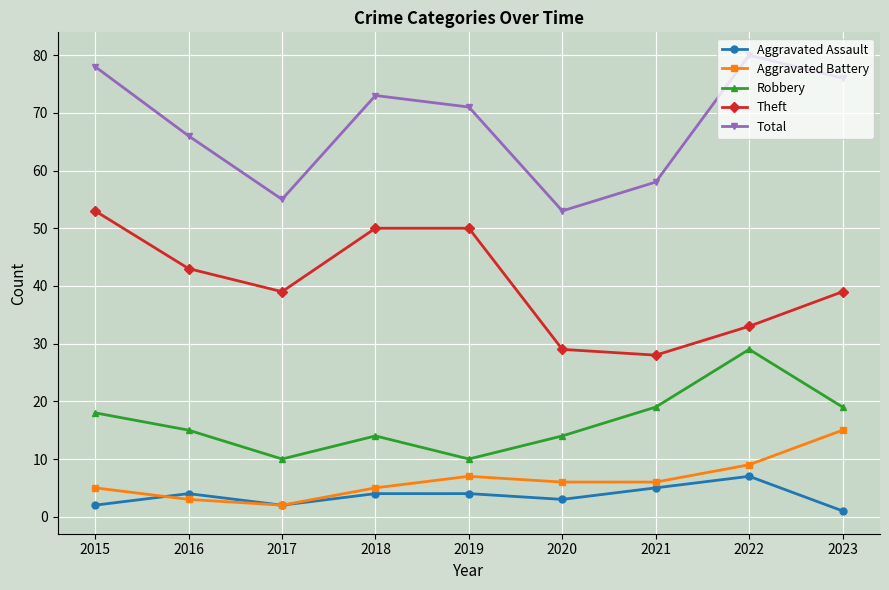

At how many categories does at least one series exceed 10?

9